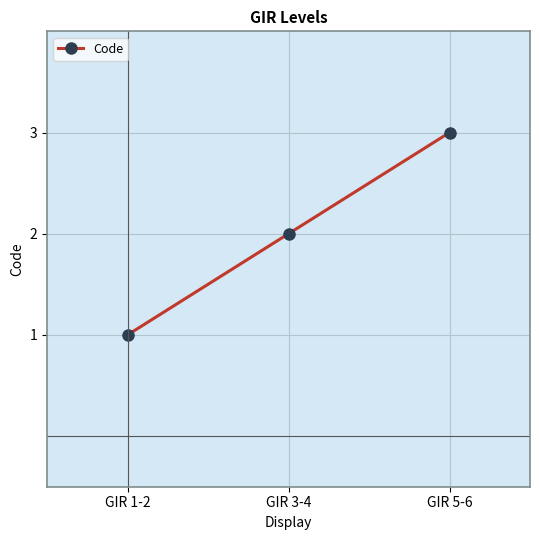

What is the label of the 2nd point from the left?

GIR 3-4